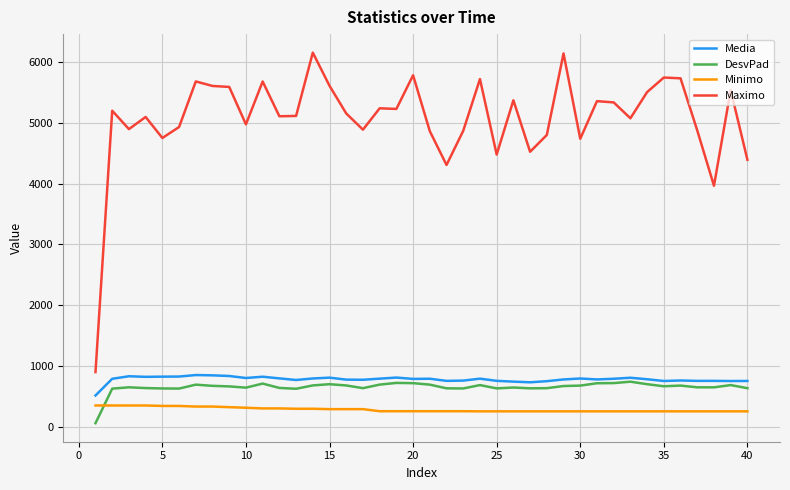

Which series has the largest total across all categories?

Maximo